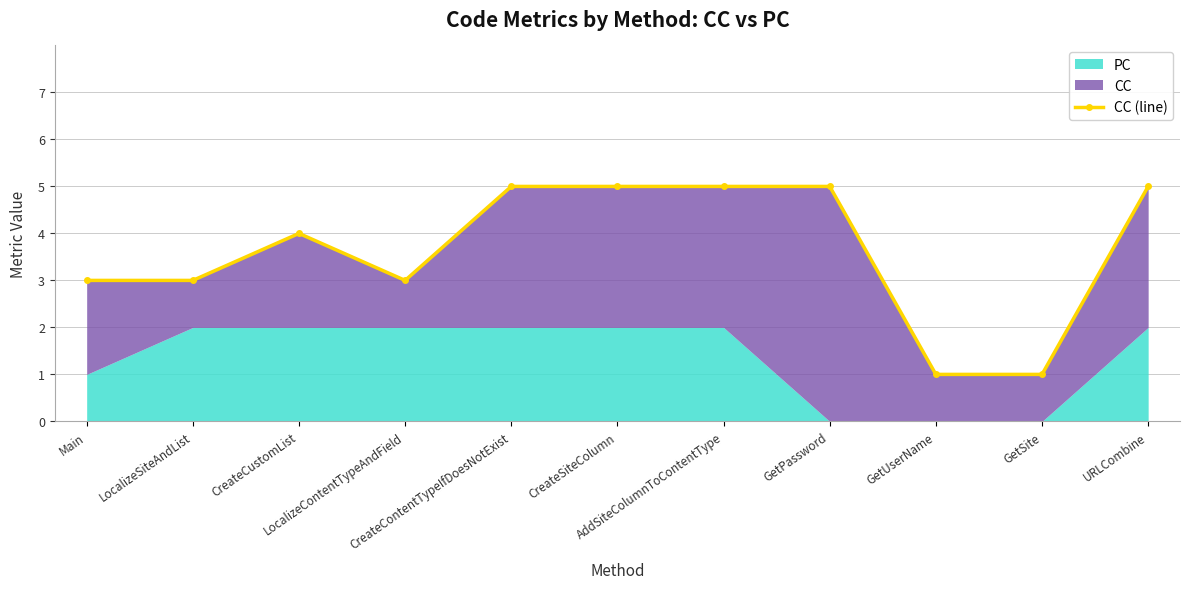

What is the difference between the maximum and minimum values?

4